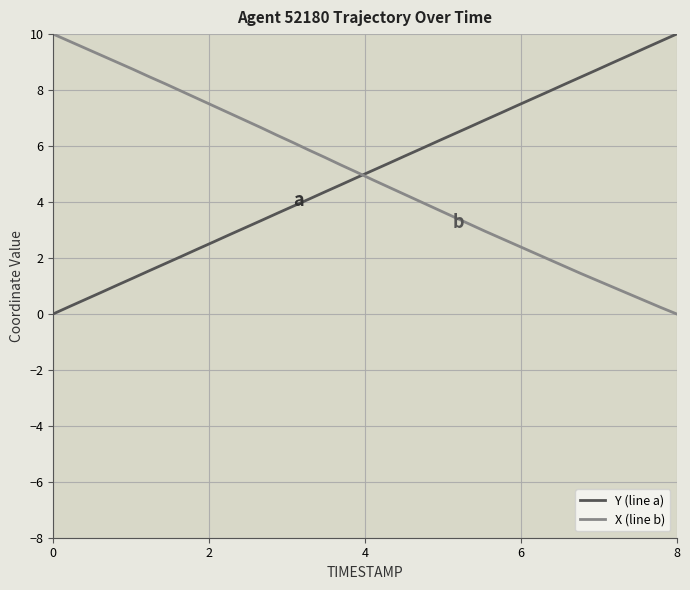

What is the difference between the maximum and minimum values in the Y (line a) series?

10.0